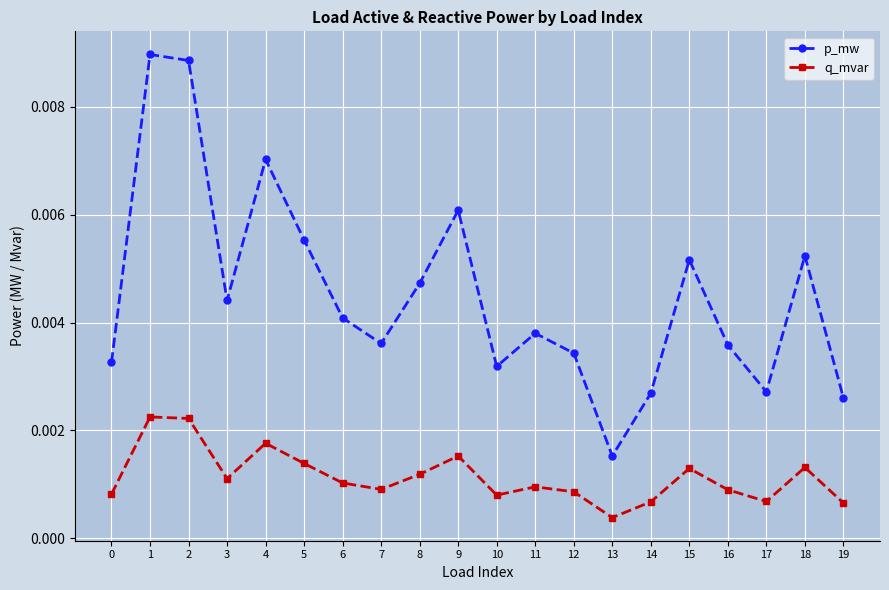

Which series has the widest spread of values?

p_mw